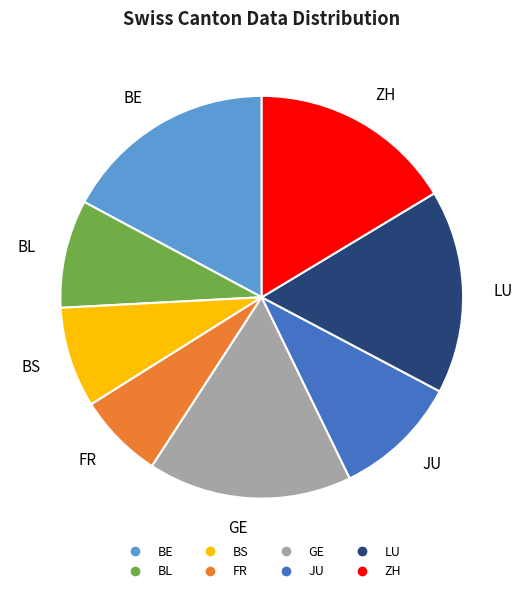

Is there a majority slice in this chart?

No